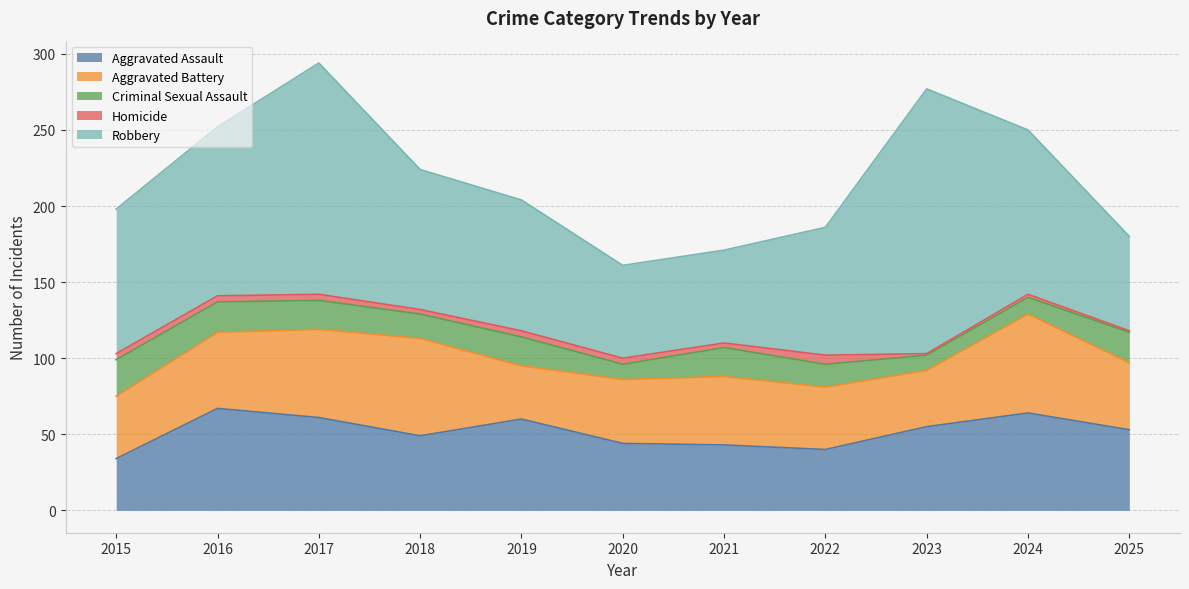

What is the maximum value for Robbery?

174